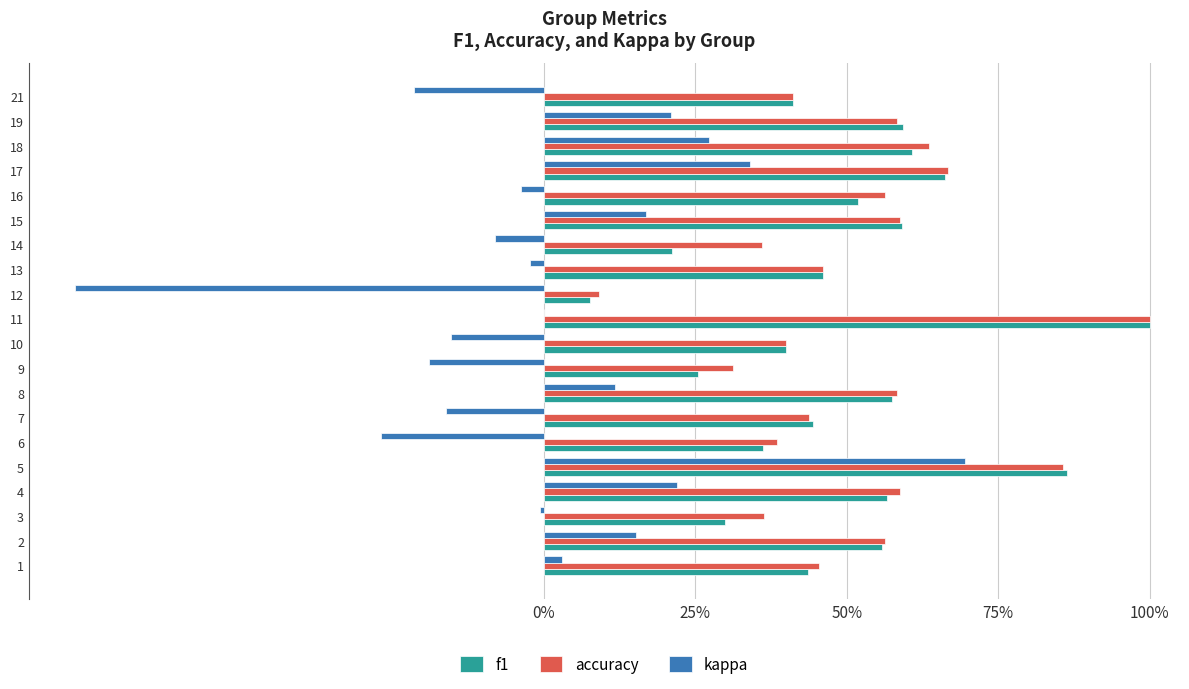

What is the average value of the f1 series?

0.5